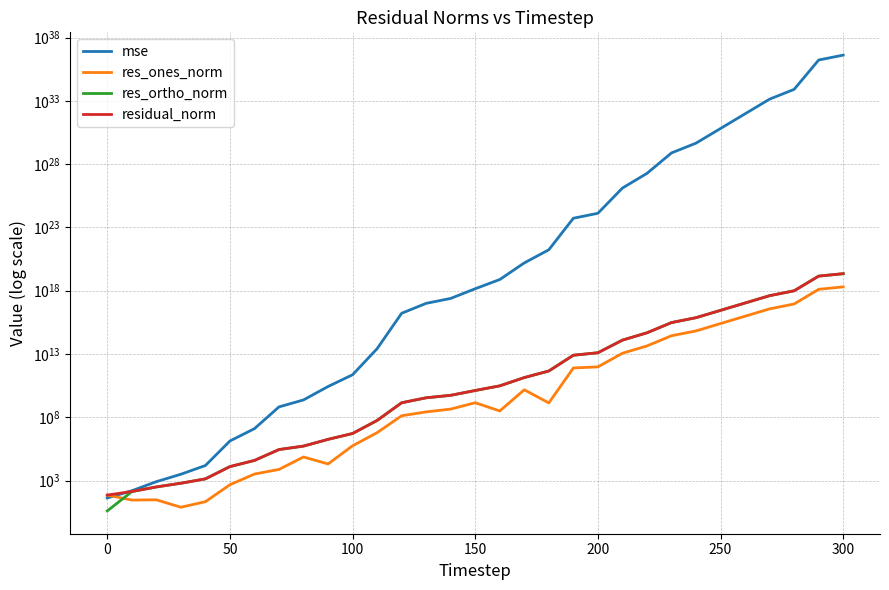

List the series in order of their peak value, highest first.

mse, residual_norm, res_ortho_norm, res_ones_norm